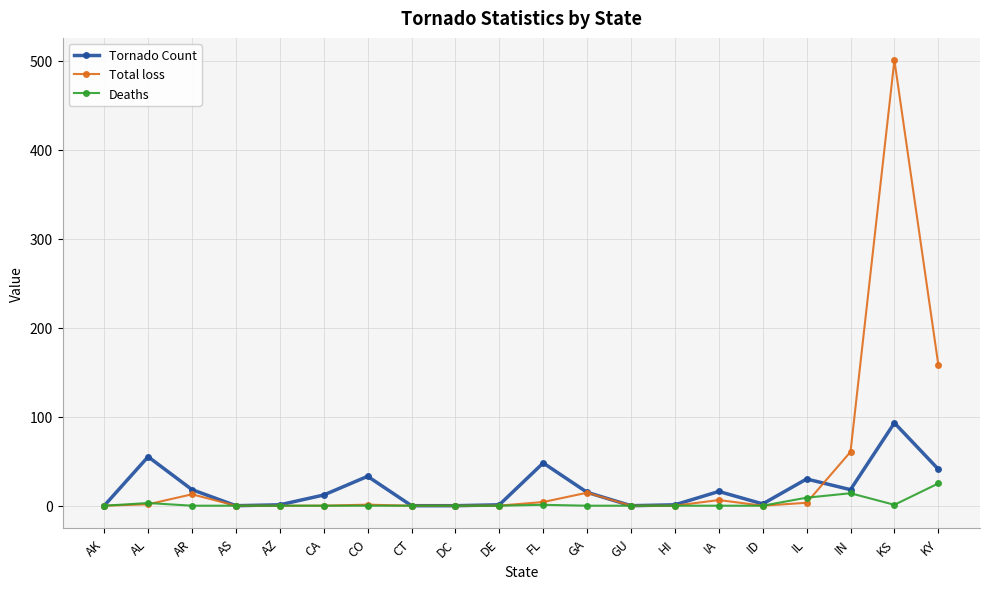

Rank the series by their maximum value, from highest to lowest.

Total loss, Tornado Count, Deaths